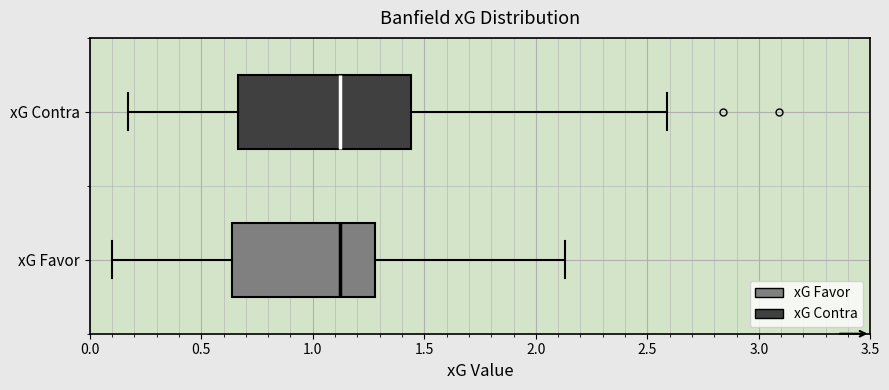

Reading bottom to top, transcribe this box plot: for each box, give where its median line is, the range the box spans, and where its two whiskers end, as read against the x-axis. The values are not printed on the chart, so give them approximately, as read against the axis.

xG Favor: median 1.10, box 0.65 to 1.30, whiskers 0.10 to 2.15
xG Contra: median 1.10, box 0.65 to 1.45, whiskers 0.15 to 2.60